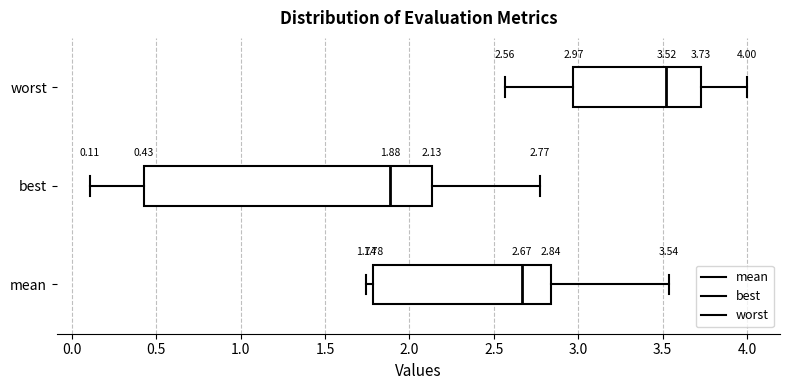

Which box has the furthest to the left median line?

best